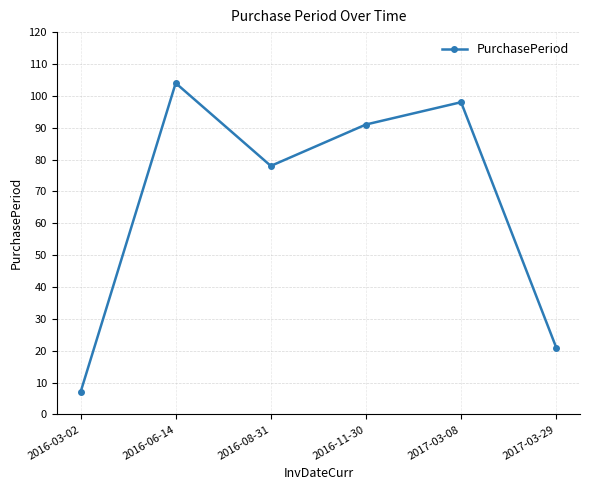

What is the label of the 5th point from the right?

2016-06-14